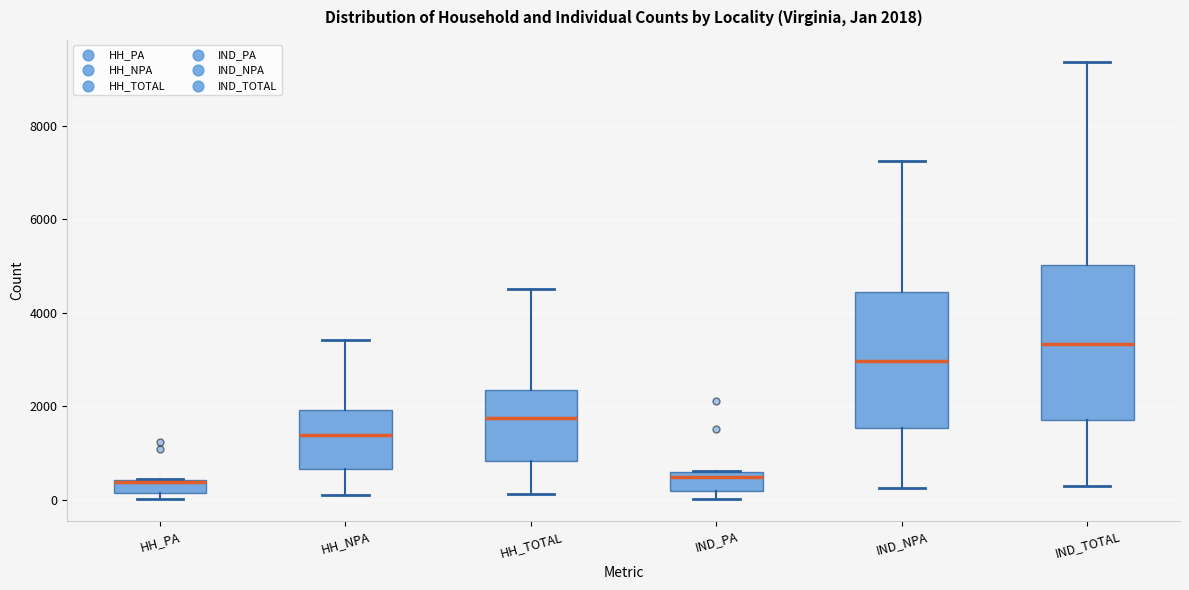

Which box's median line is the highest?

IND_TOTAL